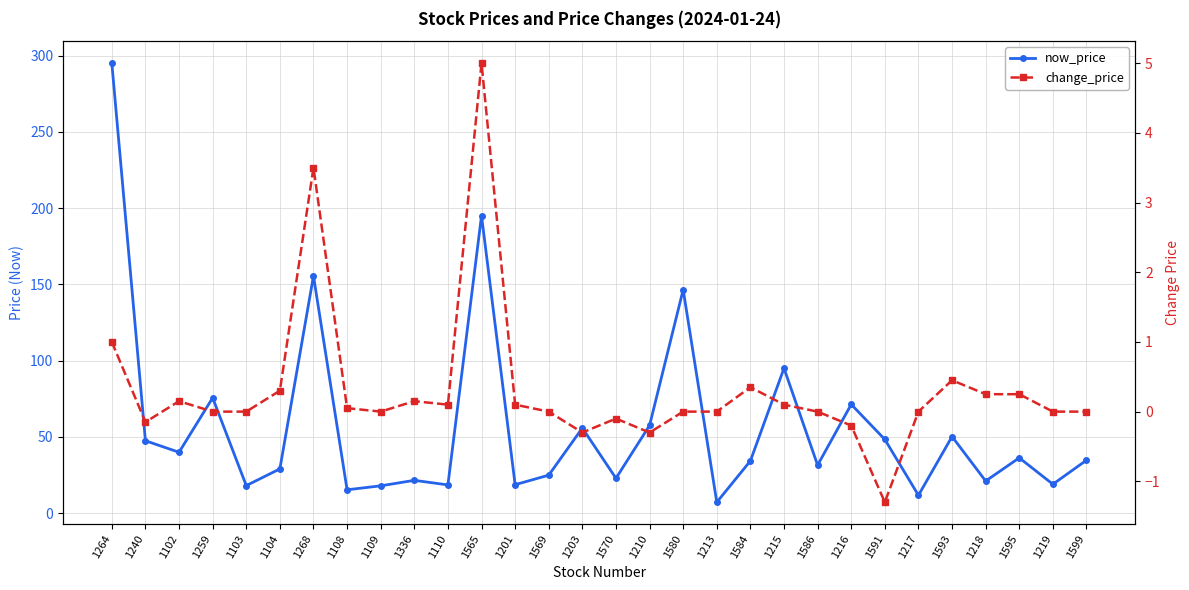

What is the sum of the now_price values at 1219 and 1213?

26.1